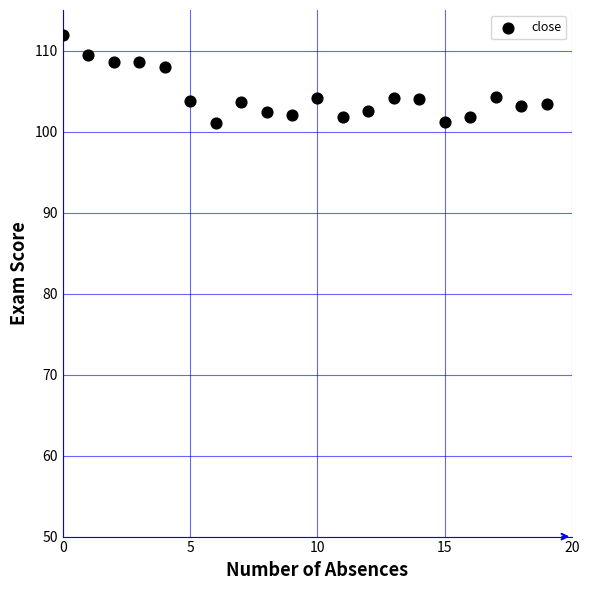

What is the range of Y values (max minus min)?

10.9